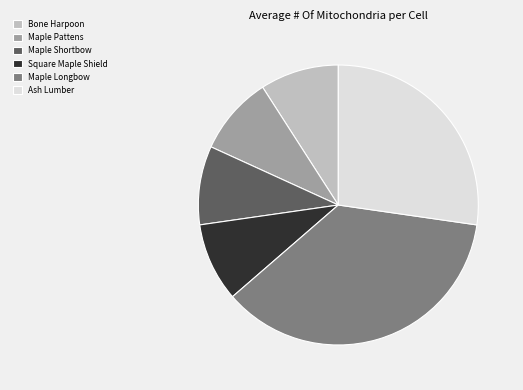

How many segments does this pie chart have?

6